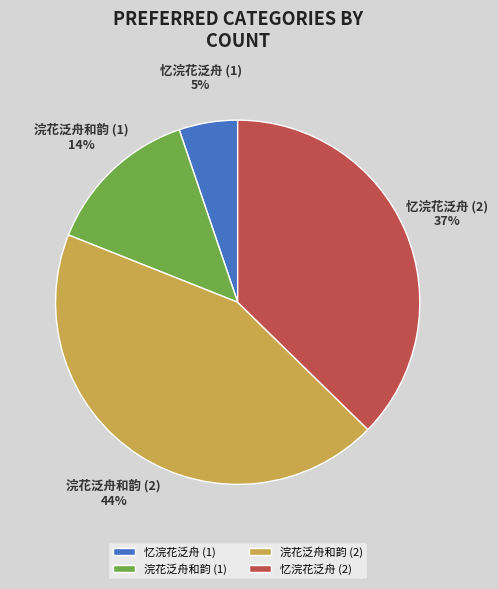

Does any single category account for the majority?

No